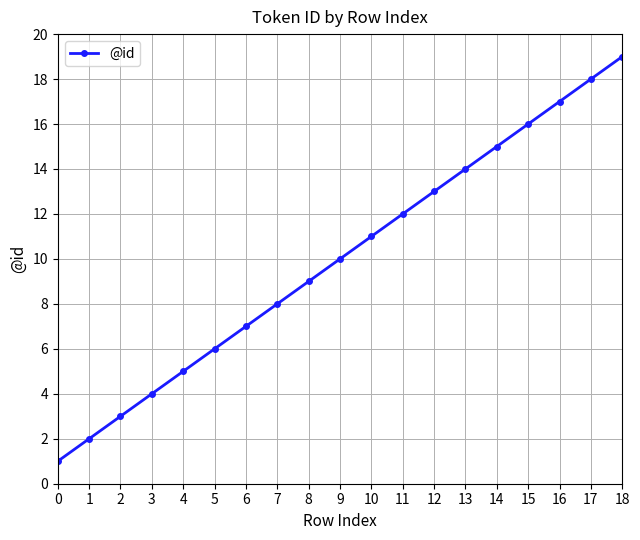

What is the sum of all values?

190